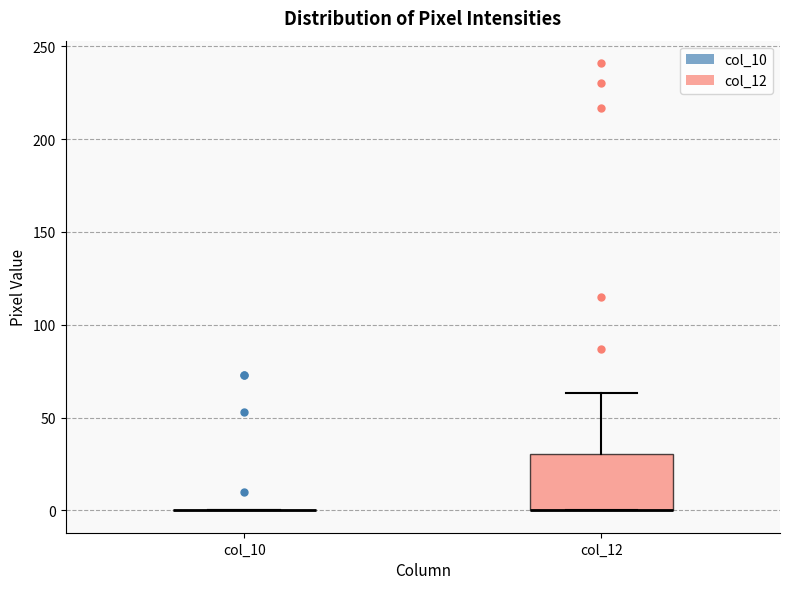

Reading left to right, read every box against the y-axis: the position of its median line, the range the box covers, and the ends of its whiskers. The values are not printed on the chart, so give them approximately, as read against the axis.

col_10: box collapsed to a line at 0, whiskers 0 to 0
col_12: median 0 (drawn on the box's lower edge), box 0 to 30, whiskers 0 to 65